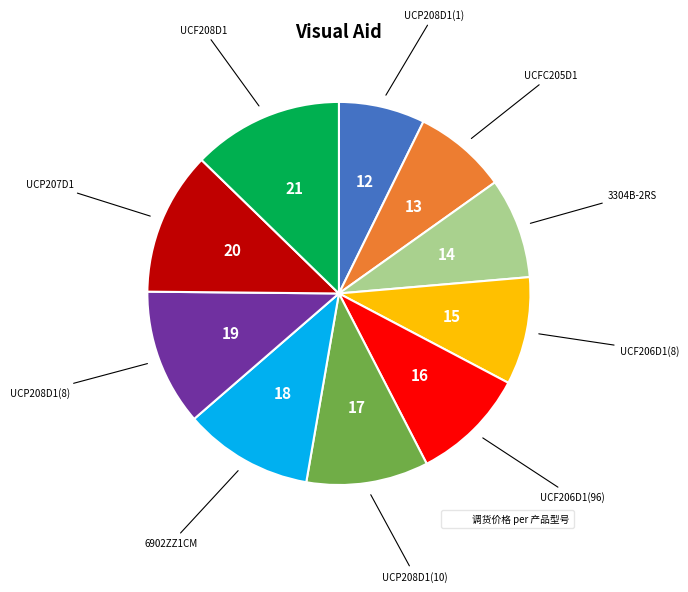

Is there any slice that represents more than half of the pie?

No